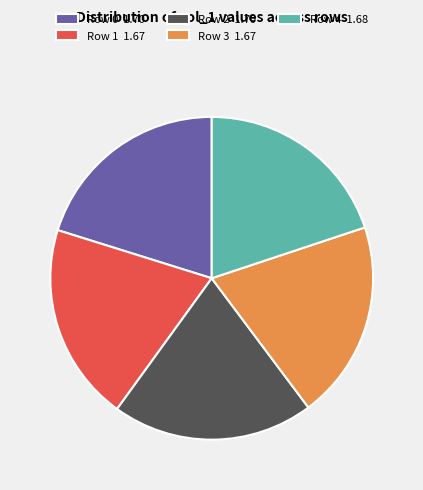

Is there a majority slice in this chart?

No